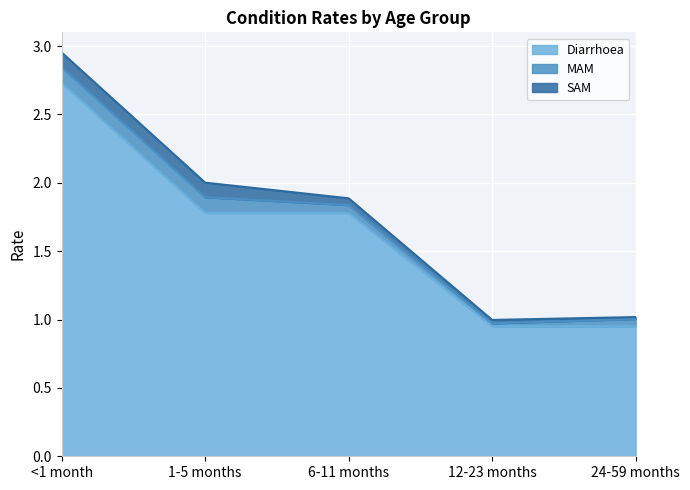

How many data points does each series have?

5